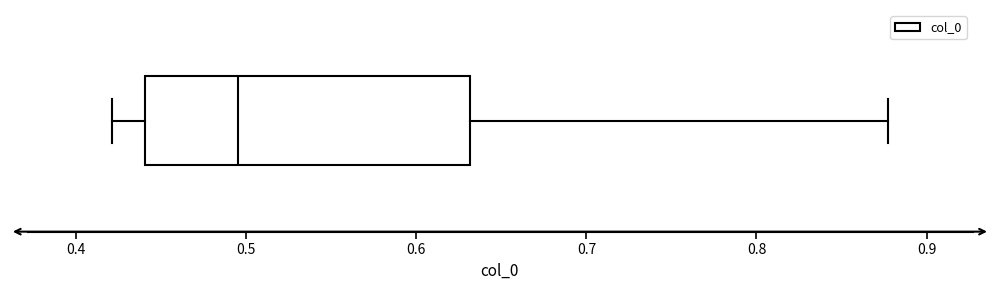

Where is the right edge of the box on the x-axis? The values are not printed on the chart, so give them approximately, as read against the axis.

0.63